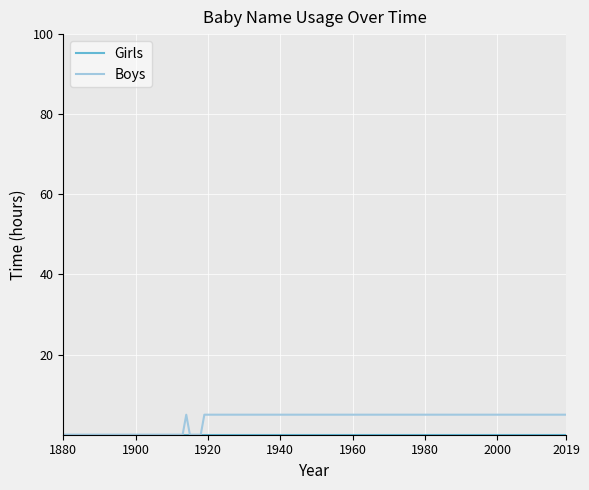

What is the maximum value shown in the chart?

5